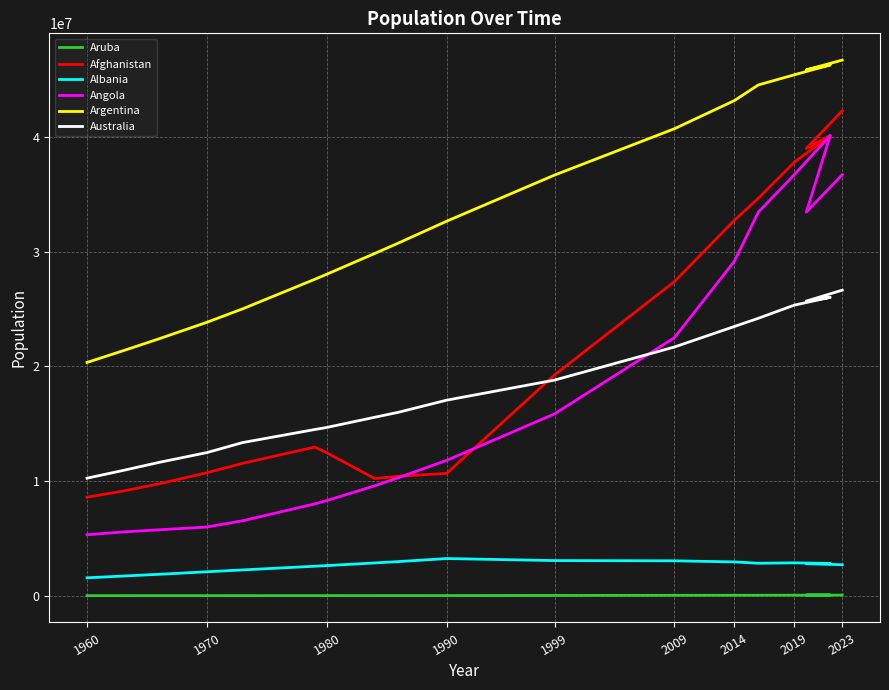

How many data points in Australia are less than 17065128?

9